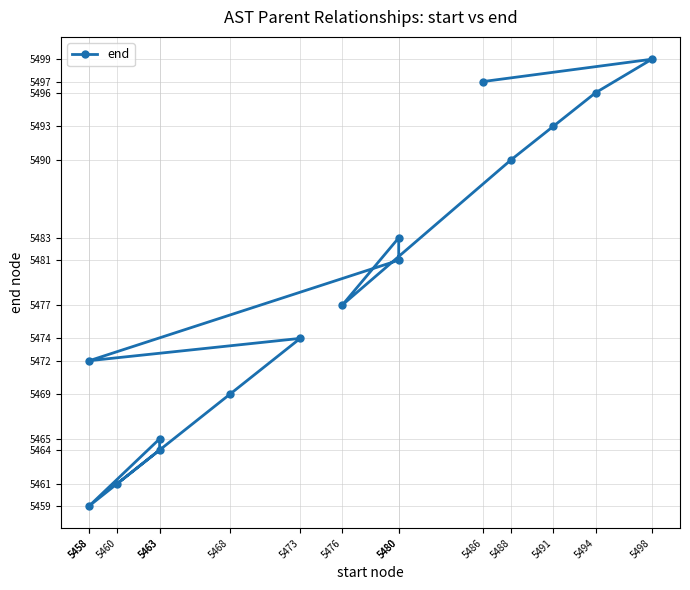

Which has a higher value, 5491 or 5458?

5491